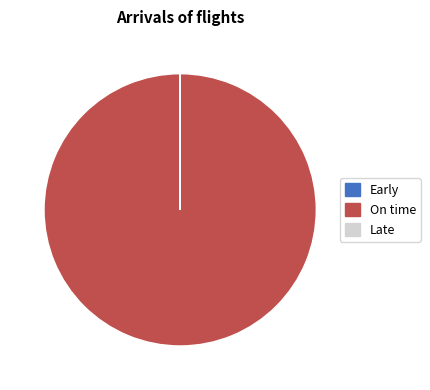

The On time slice represents 100% of the pie. True or false?

True